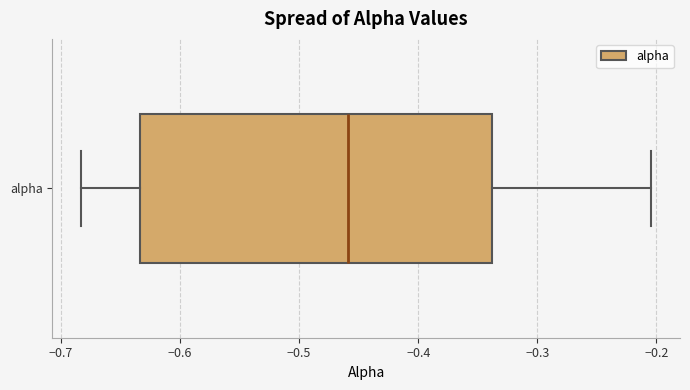

Read this box plot against the x-axis: the position of the median line, the range covered by the box, and the ends of both whiskers. The values are not printed on the chart, so give them approximately, as read against the axis.

median -0.46, box -0.63 to -0.34, whiskers -0.68 to -0.20